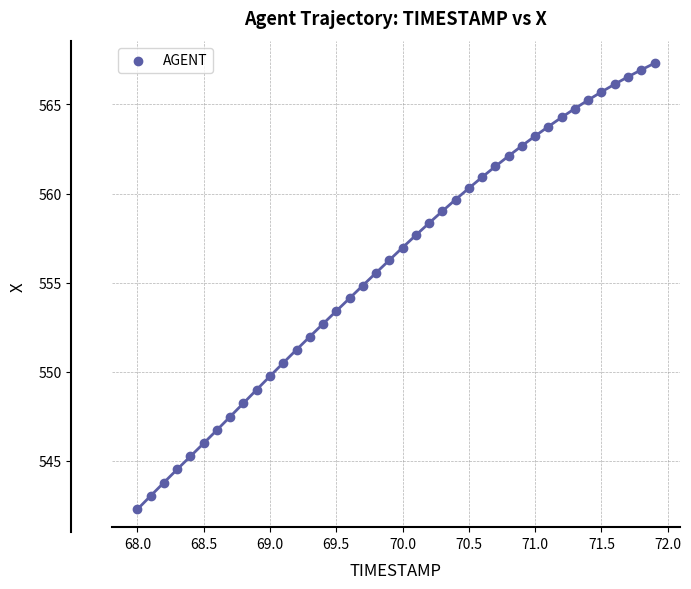

What is the range of X values (max minus min)?

3.9